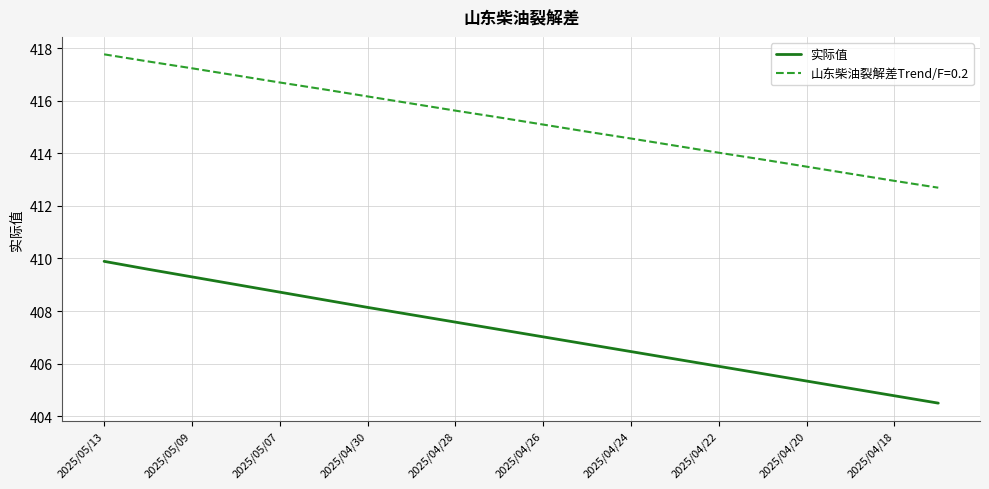

True or false: 实际值 and 山东柴油裂解差Trend/F=0.2 intersect in this chart.

False